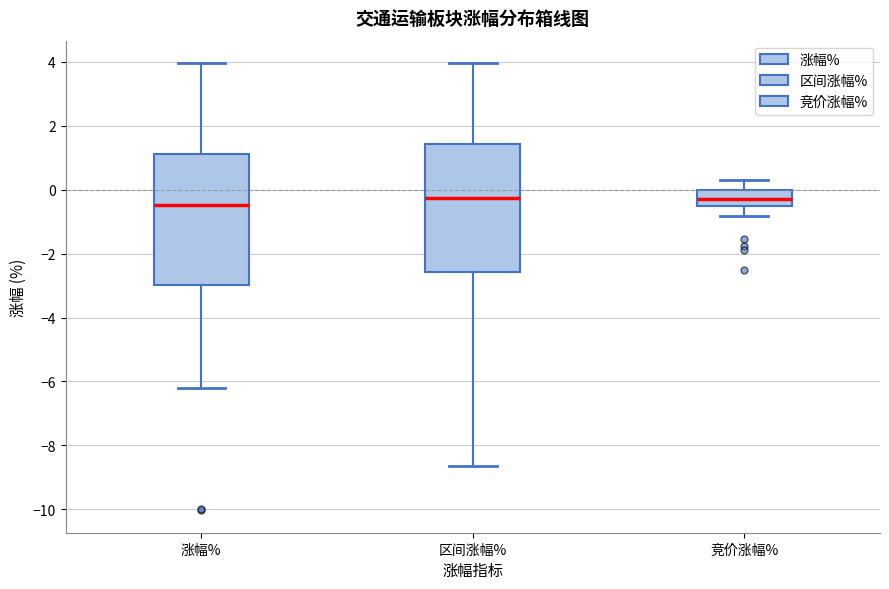

Where is the lower edge of the box for 区间涨幅% on the y-axis? The values are not printed on the chart, so give them approximately, as read against the axis.

-2.6